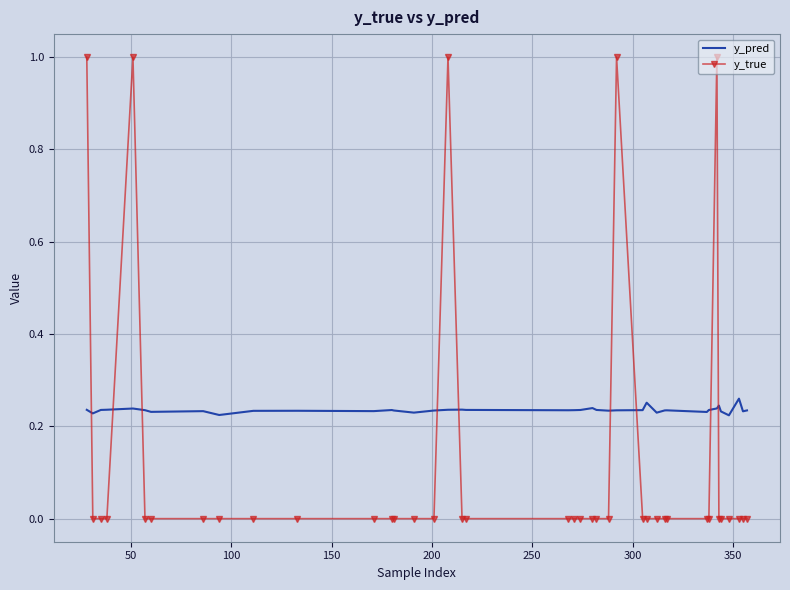

Rank the series by their maximum value, from highest to lowest.

y_true, y_pred